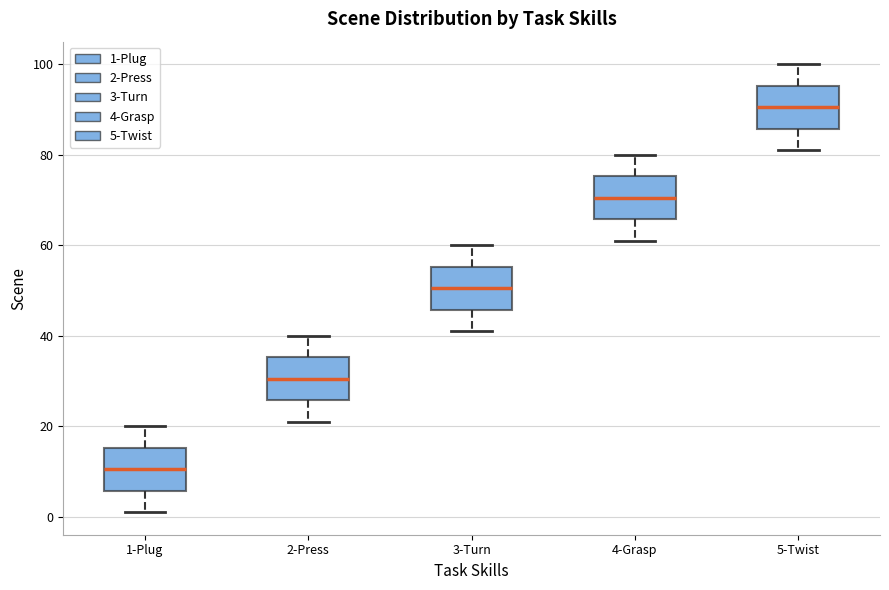

Which box's median line is the highest?

5-Twist